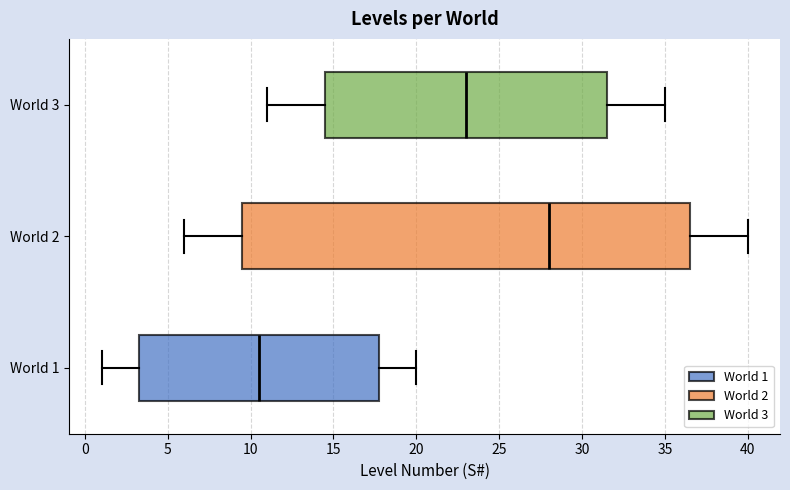

Where is the left edge of the box for World 3 on the x-axis? The values are not printed on the chart, so give them approximately, as read against the axis.

14.5